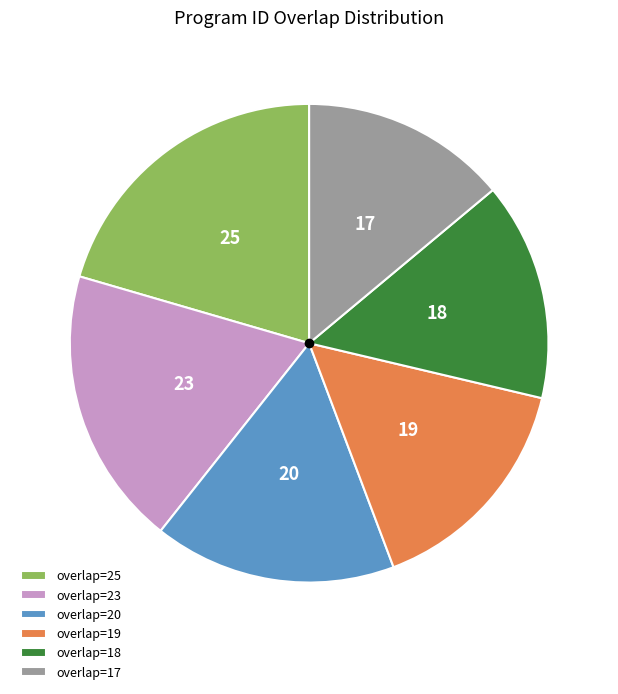

Is it true that 19 is 25% of the pie?

False